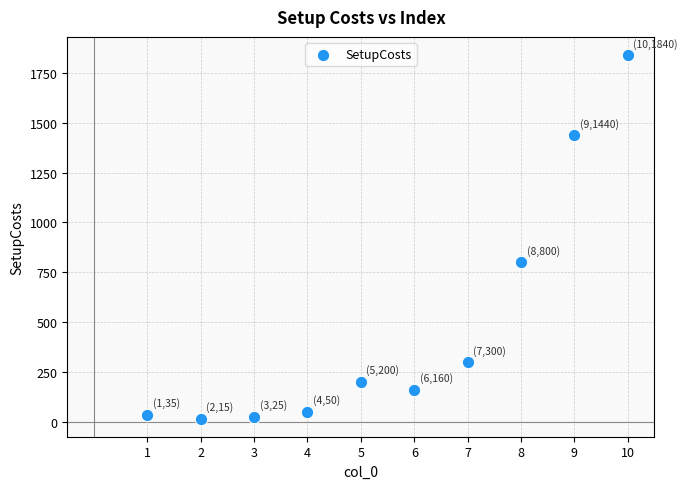

What Y value in the scatter plot is closest to 927?

800